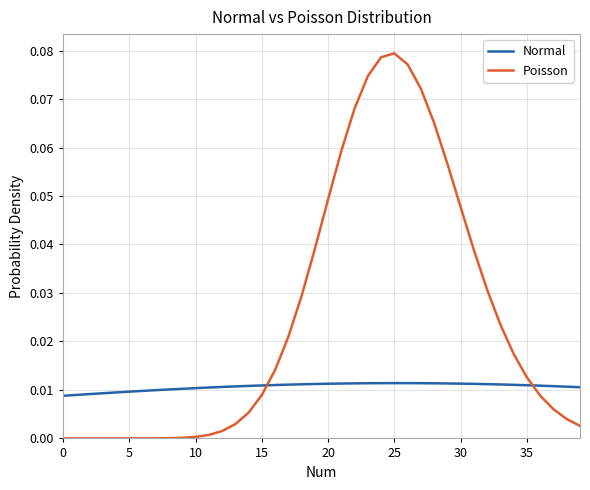

List the series in order of their overall mean, highest first.

Poisson, Normal